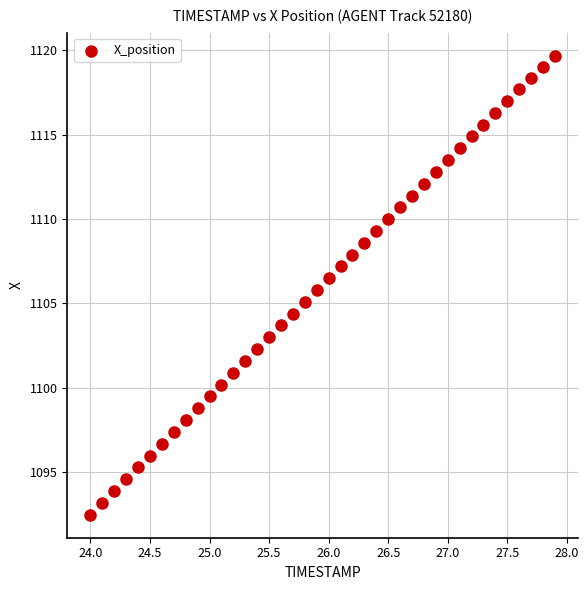

What is the range of X values (max minus min)?

3.9